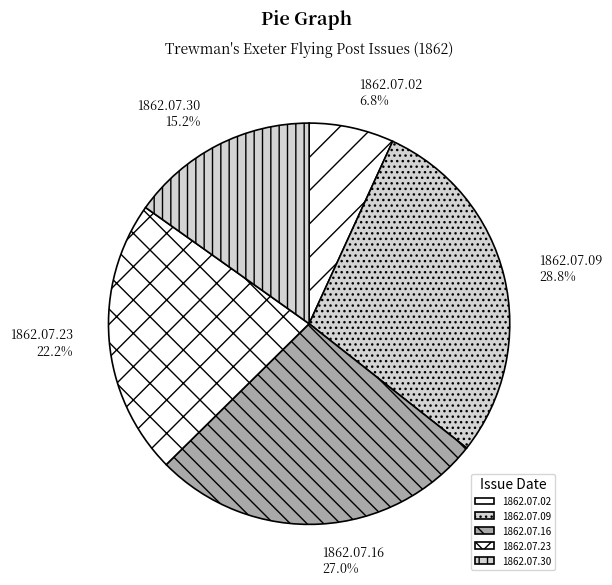

Rank the categories by value from highest to lowest.

1862.07.09, 1862.07.16, 1862.07.23, 1862.07.30, 1862.07.02